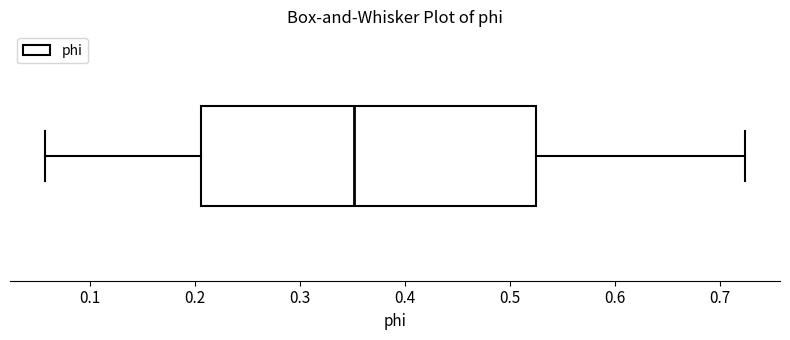

Transcribe this box plot: give where the median line is, the range the box spans, and where the two whiskers end, as read against the x-axis. The values are not printed on the chart, so give them approximately, as read against the axis.

median 0.35, box 0.21 to 0.52, whiskers 0.06 to 0.72